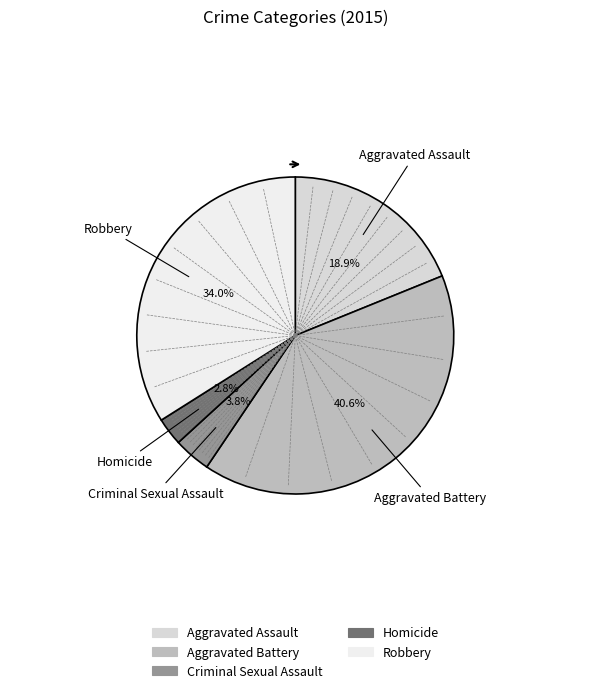

Which has a higher value, Criminal Sexual Assault or Aggravated Assault?

Aggravated Assault